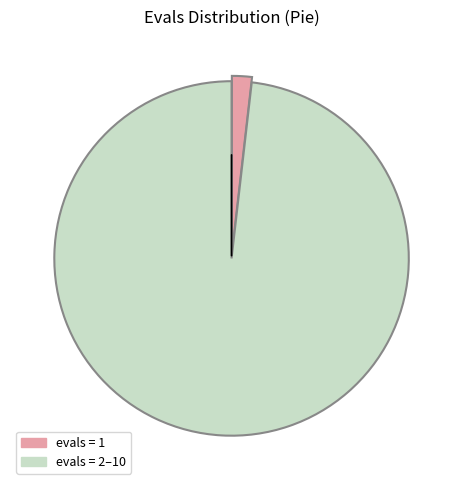

Rank the categories by value from highest to lowest.

evals = 2–10, evals = 1